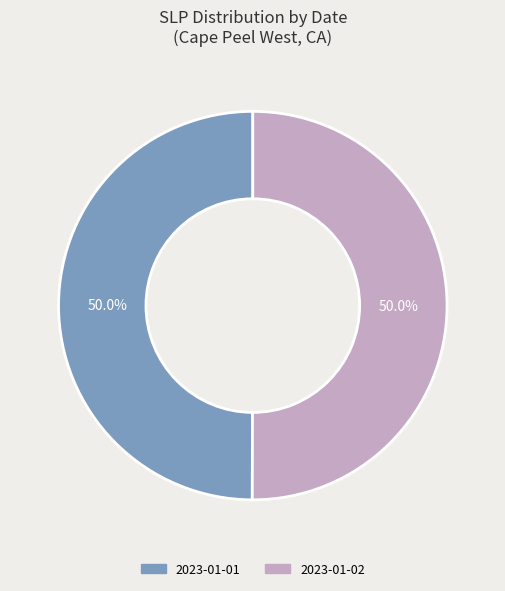

Count the number of slices in the pie.

2